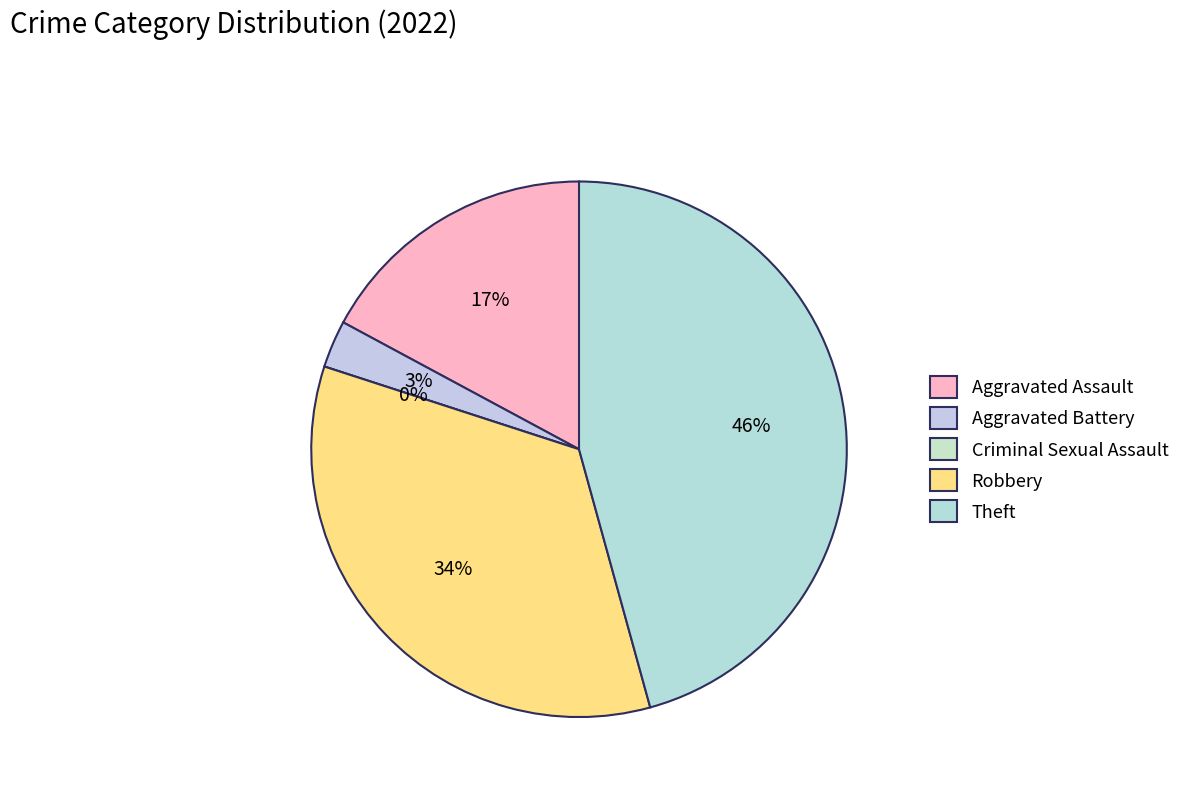

What percentage is the Aggravated Battery slice, to the nearest percent?

3%